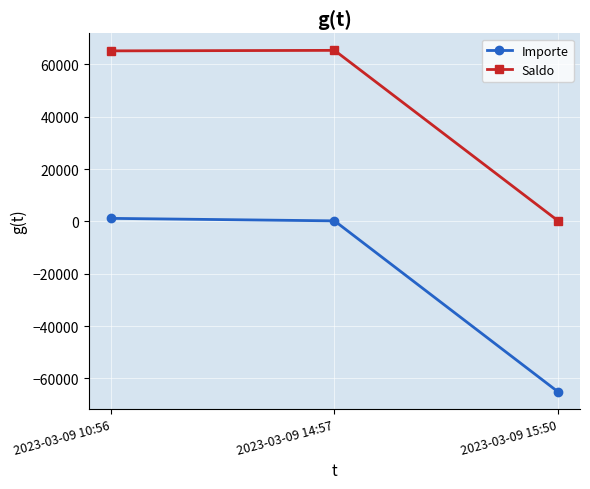

What are all the series names shown in the legend?

Importe, Saldo